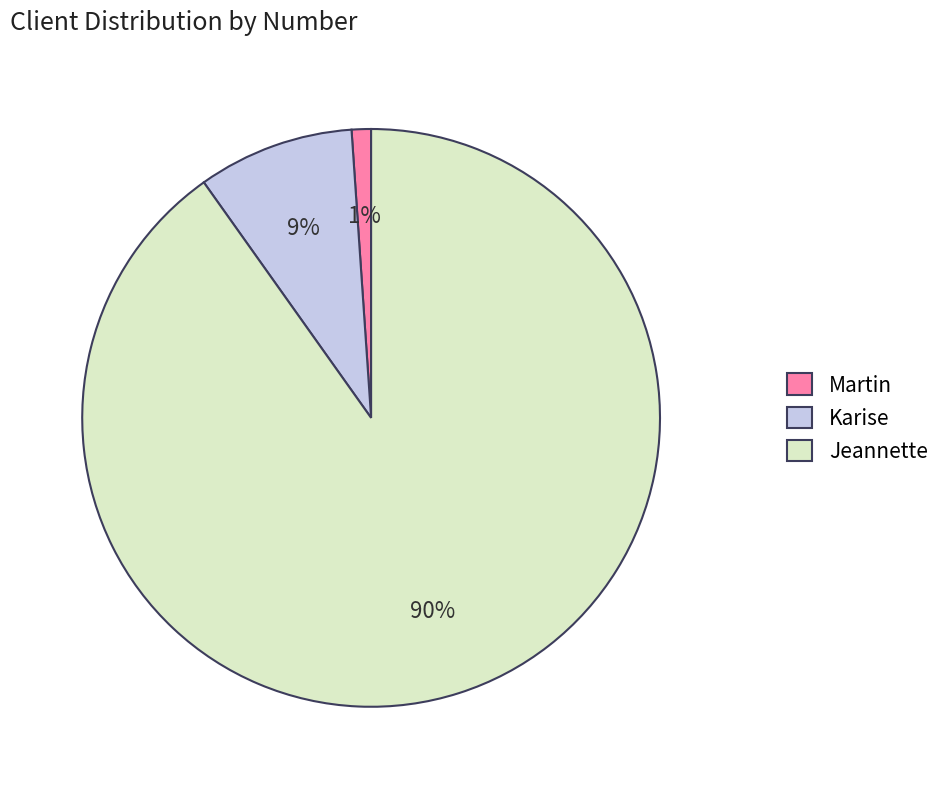

To the nearest percent, what is the difference between the Karise and Martin slice percentages?

8%